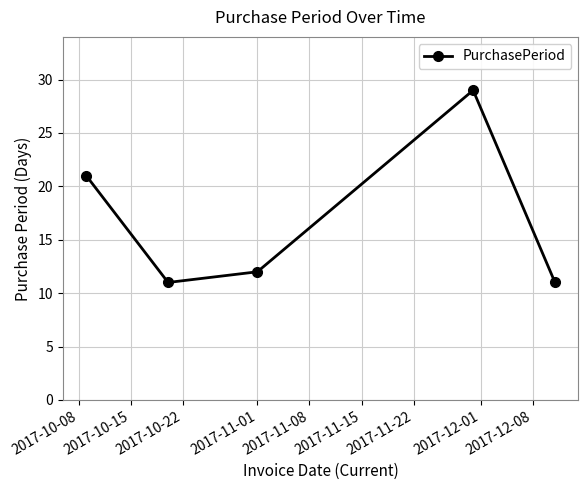

What is the greatest value displayed?

29